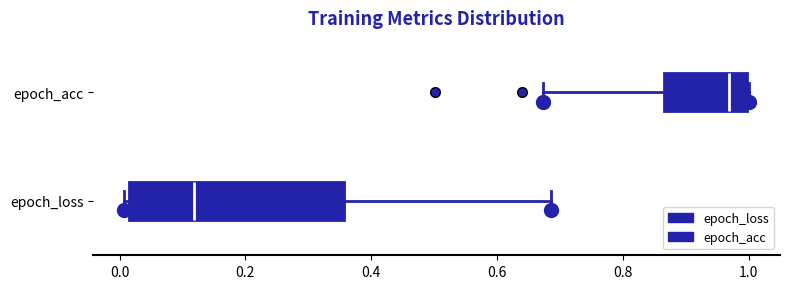

Reading bottom to top, read every box against the x-axis: the position of its median line, the range the box covers, and the ends of its whiskers. The values are not printed on the chart, so give them approximately, as read against the axis.

epoch_loss: median 0.12, box 0.02 to 0.36, whiskers 0.00 to 0.68
epoch_acc: median 0.96, box 0.86 to 1.00, whiskers 0.68 to 1.00